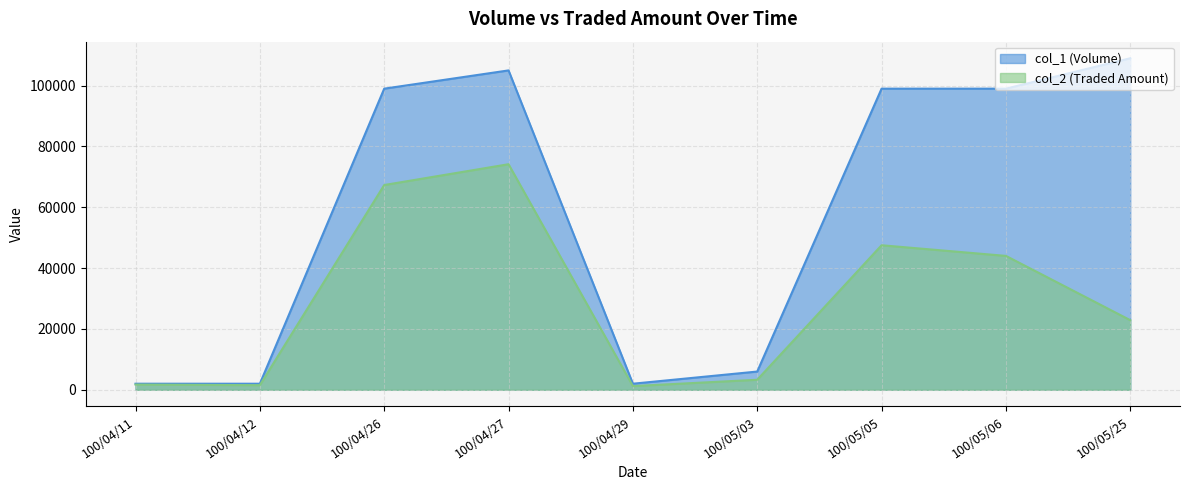

Which series has the largest range (max minus min)?

col_1 (Volume)